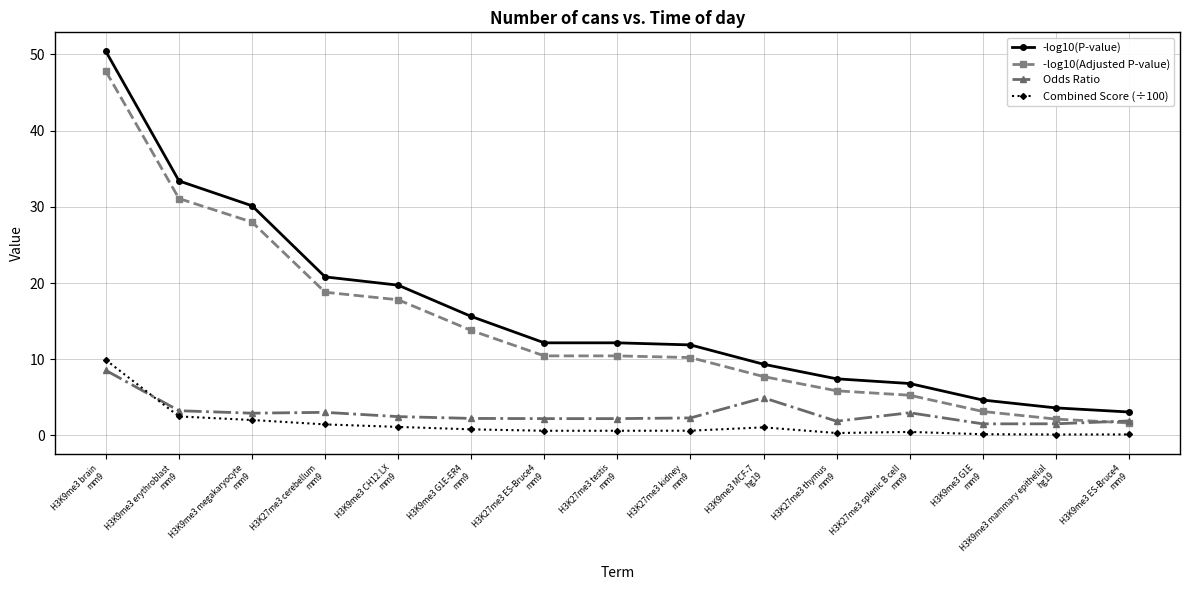

What value does the Odds Ratio series have at H3K27me3 testis
mm9?

2.2